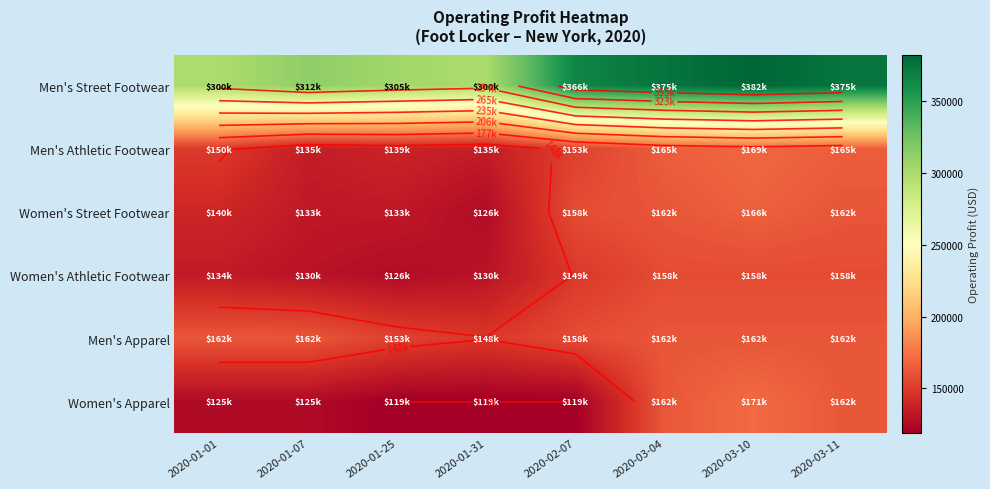

List the series in order of their peak value, highest first.

Men's Street Footwear, Women's Apparel, Men's Athletic Footwear, Women's Street Footwear, Men's Apparel, Women's Athletic Footwear